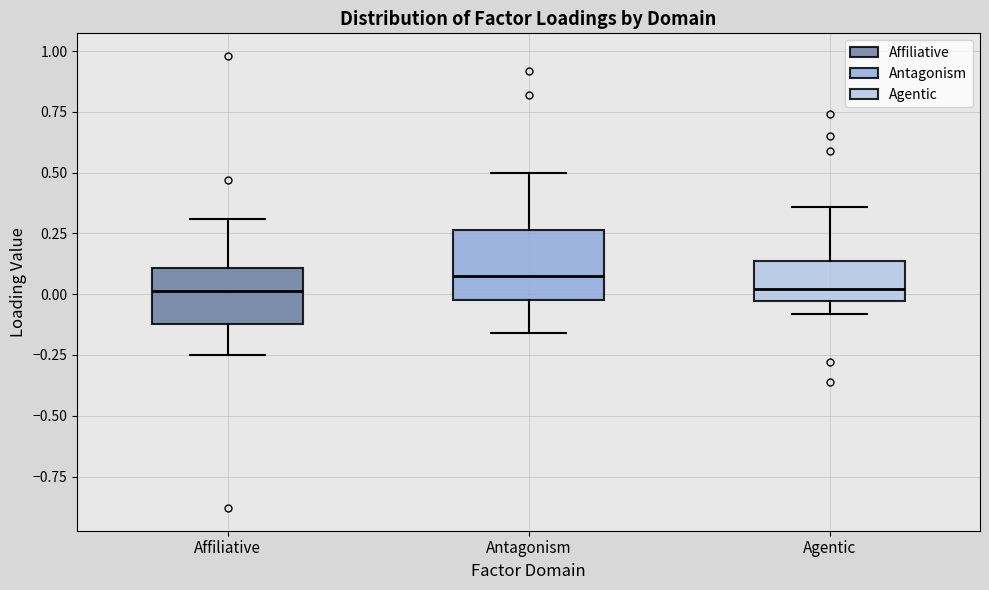

Which box's median line is the highest?

Antagonism